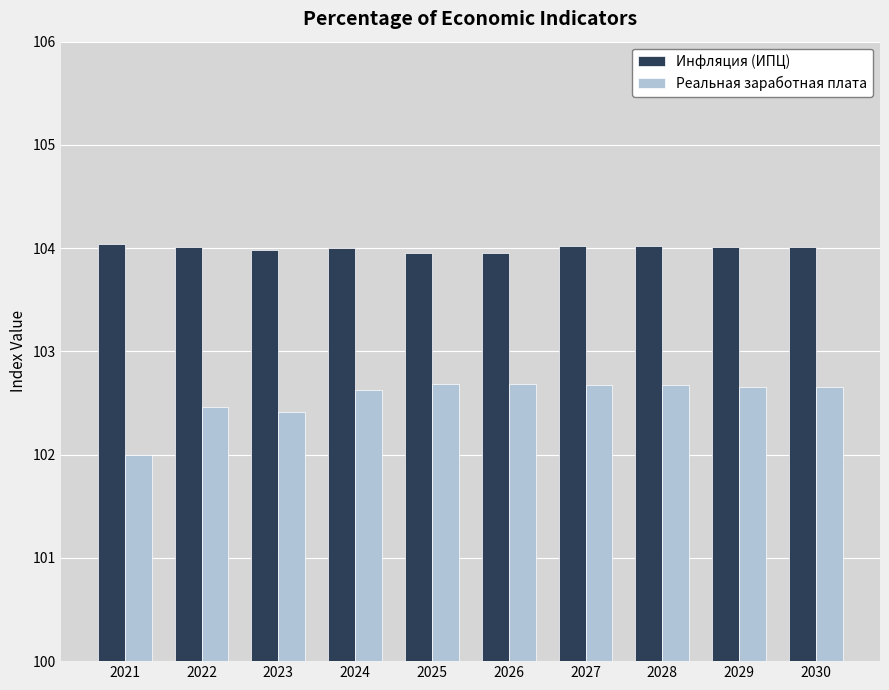

What is the sum of all Инфляция (ИПЦ) values?

1040.0